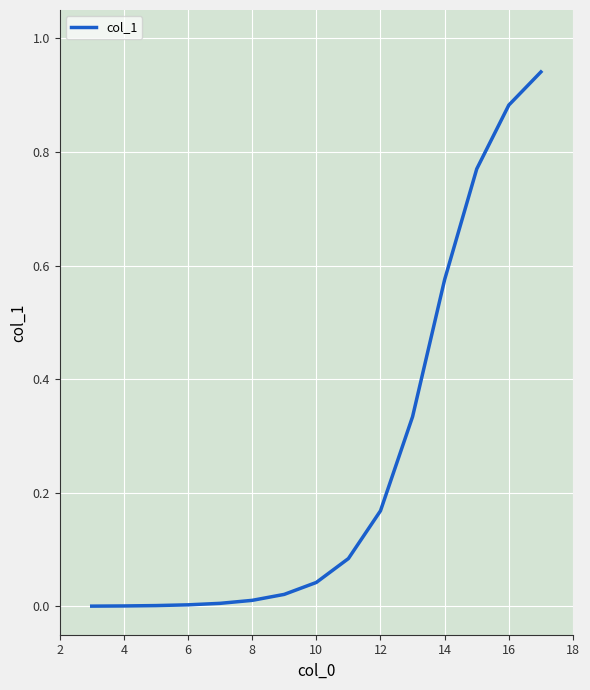

What is the difference between the maximum and minimum values?

0.9